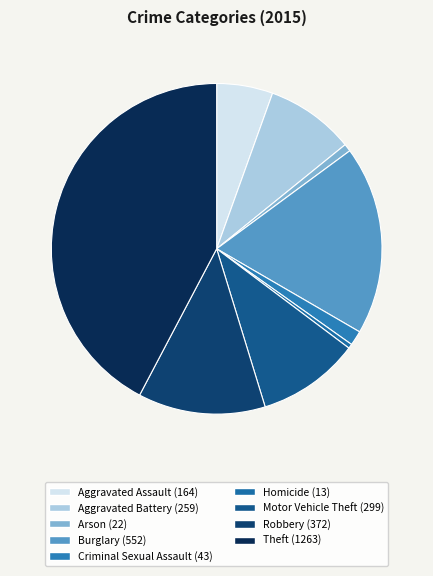

What percentage is the Aggravated Battery slice, to the nearest percent?

9%